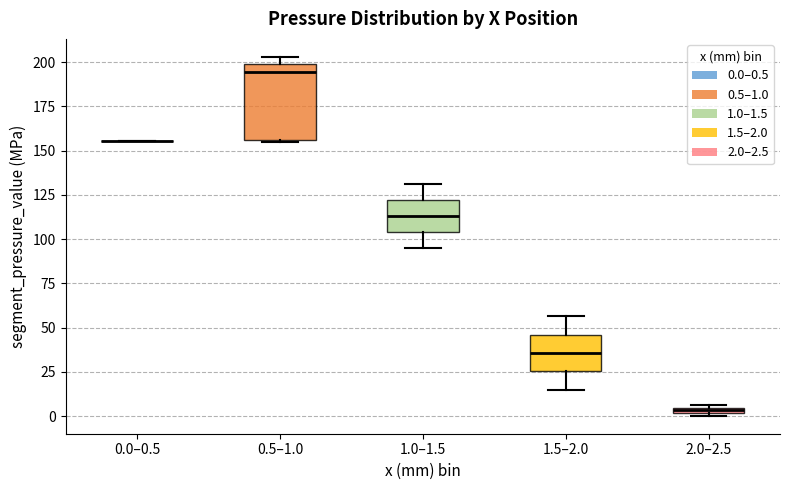

Comparing the boxes themselves (not the whiskers), which one is the tallest?

0.5–1.0